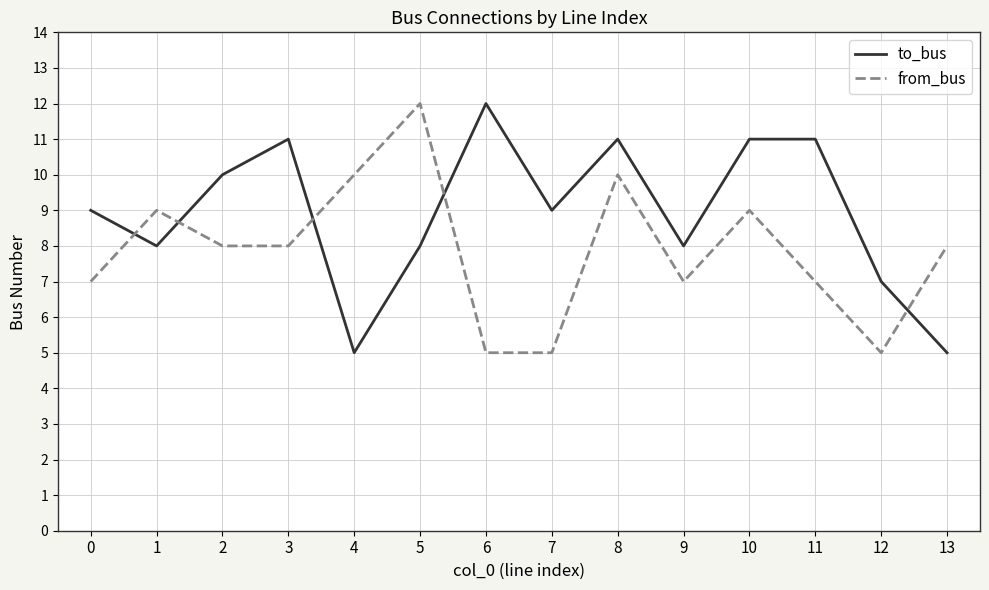

What is the sum of the from_bus values at 10 and 5?

21